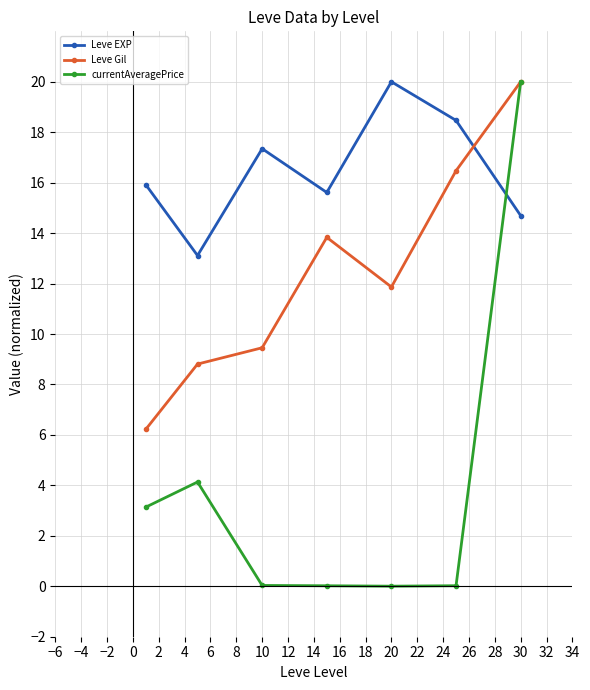

Which series has the widest spread of values?

currentAveragePrice